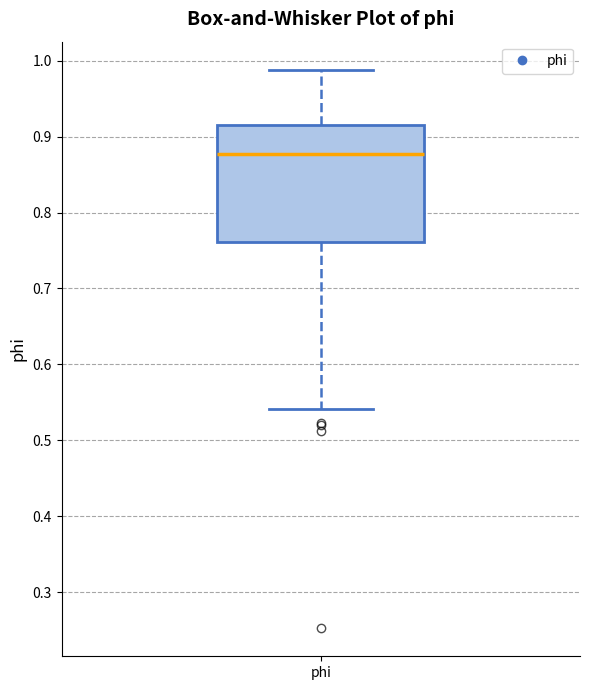

Transcribe this box plot: give where the median line is, the range the box spans, and where the two whiskers end, as read against the y-axis. The values are not printed on the chart, so give them approximately, as read against the axis.

median 0.88, box 0.76 to 0.91, whiskers 0.54 to 0.99